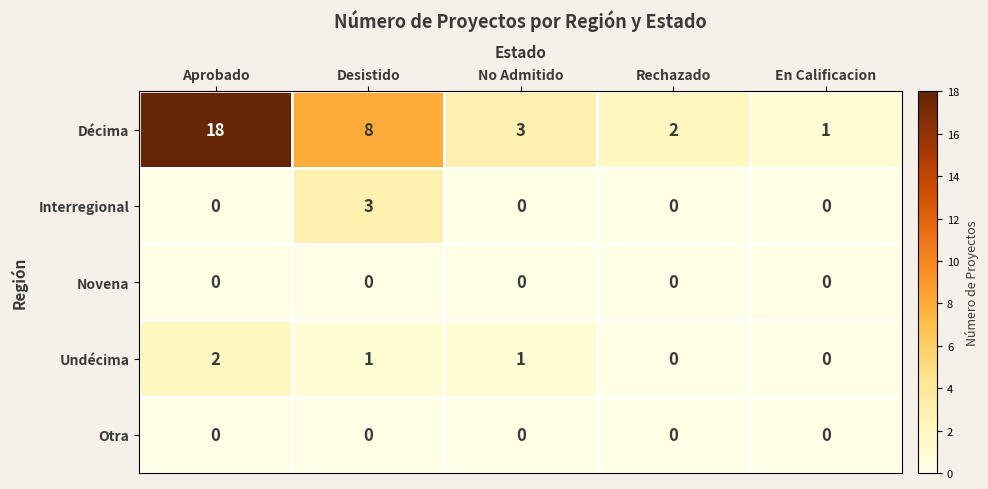

The value of Novena at En Calificacion is 0. True or false?

True